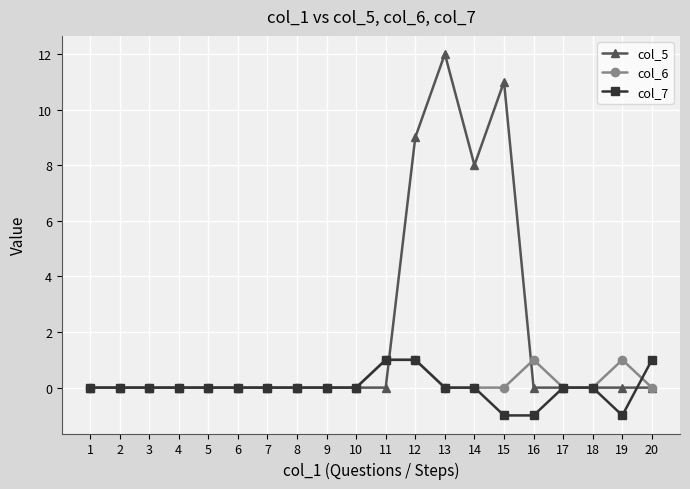

Which series has the widest spread of values?

col_5